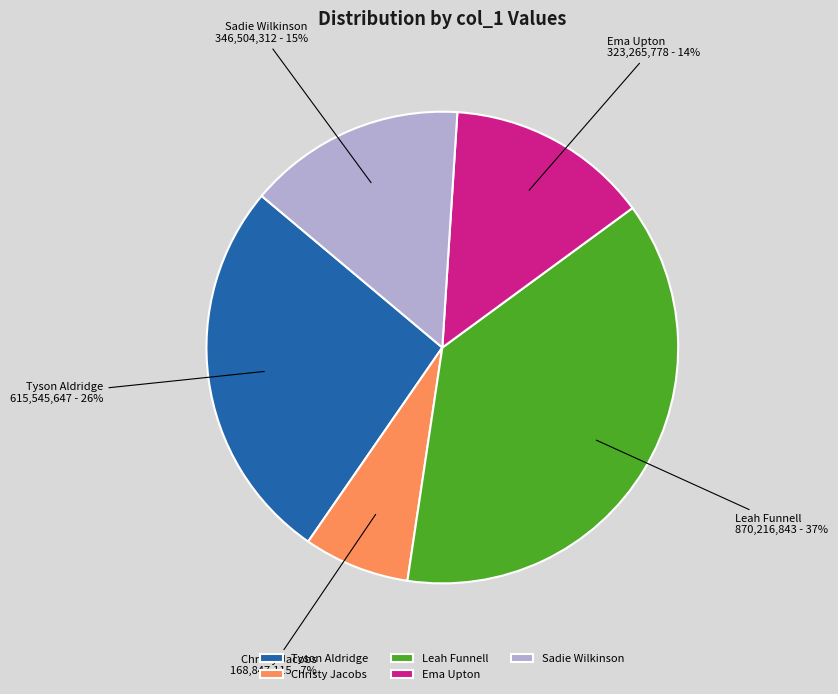

Between Tyson Aldridge and Christy Jacobs, which is larger?

Tyson Aldridge